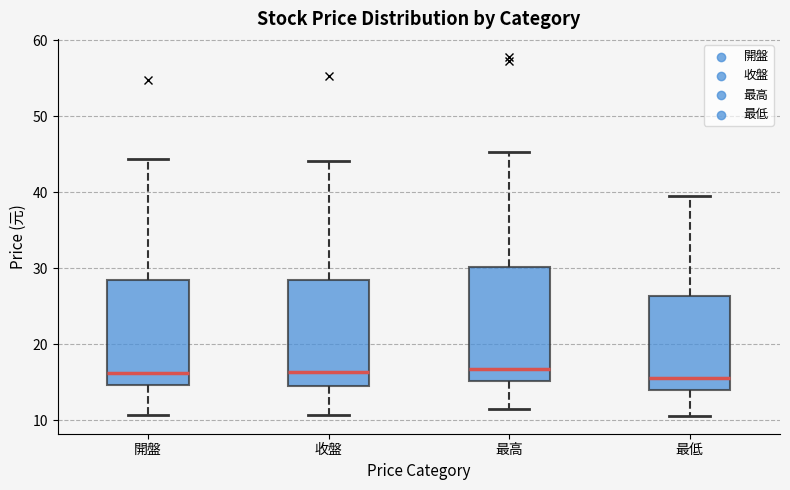

Reading left to right, read every box against the y-axis: the position of its median line, the range the box covers, and the ends of its whiskers. The values are not printed on the chart, so give them approximately, as read against the axis.

開盤: median 16, box 15 to 28, whiskers 11 to 44
收盤: median 16, box 15 to 29, whiskers 11 to 44
最高: median 17, box 15 to 30, whiskers 12 to 45
最低: median 16, box 14 to 26, whiskers 11 to 39